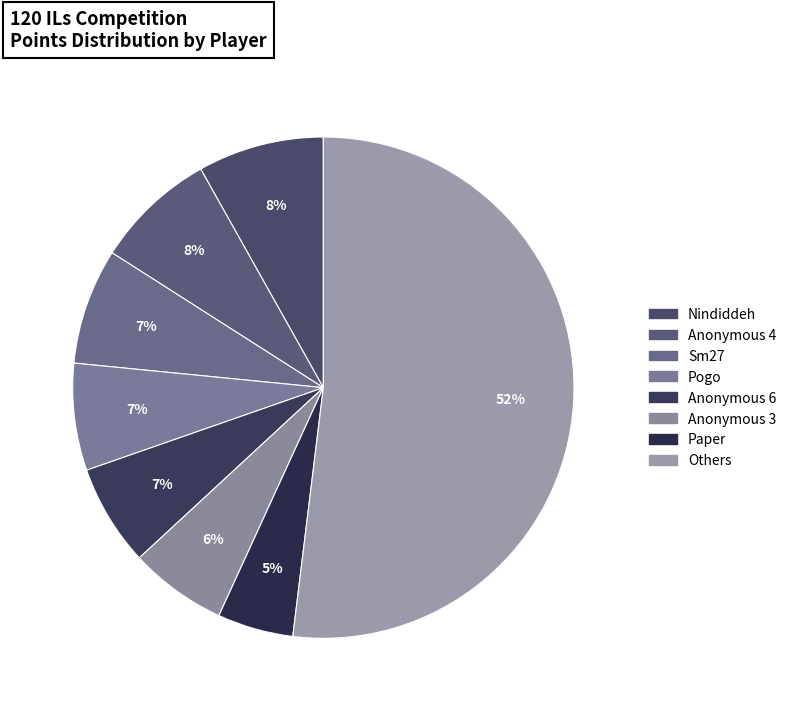

How many slices are in this pie chart?

8